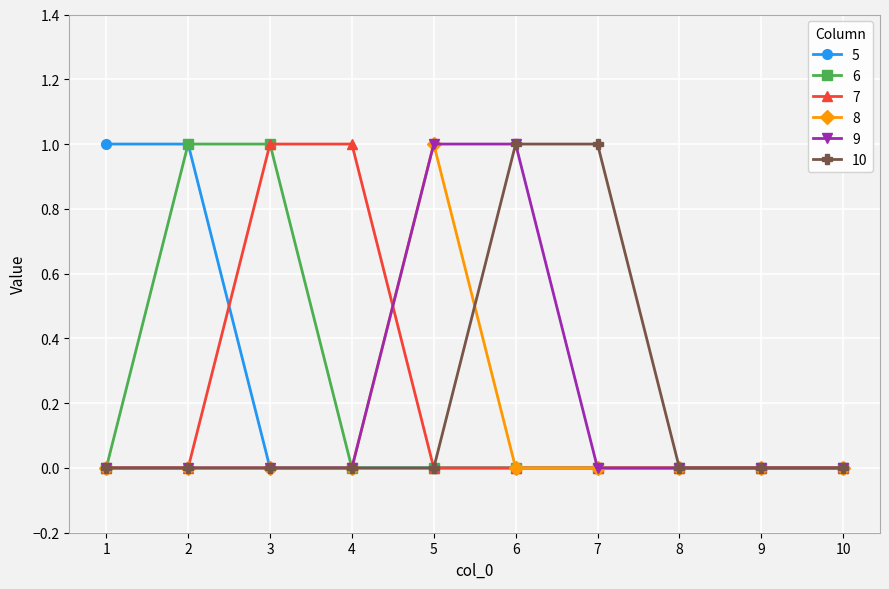

The 10 series shows 0 at 4. True or false?

True